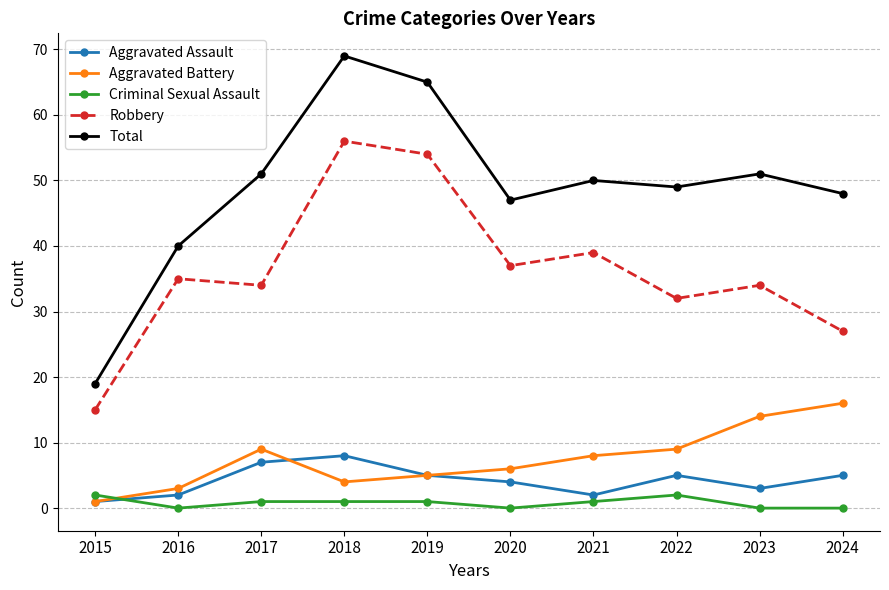

What is the maximum value shown in the chart?

69